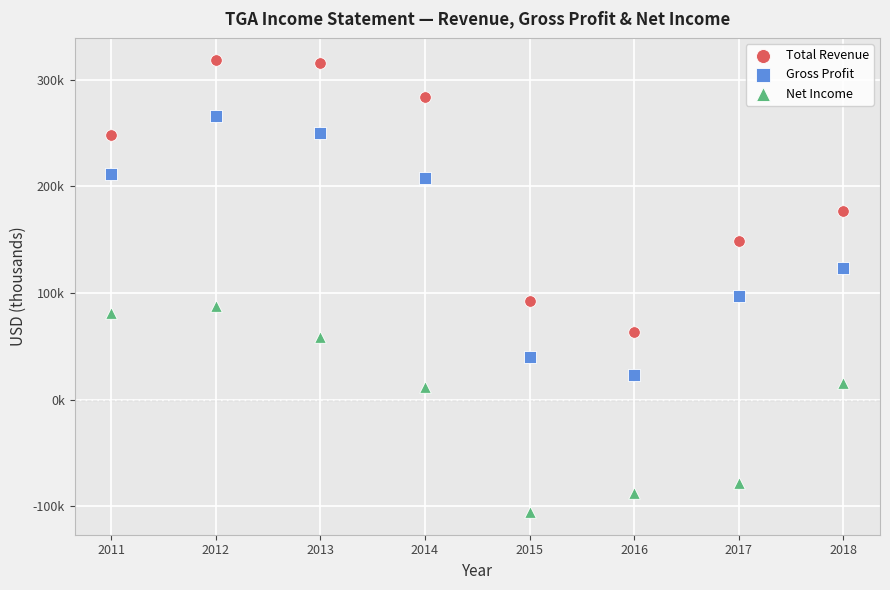

What are all the series names shown in the legend?

Total Revenue, Gross Profit, Net Income